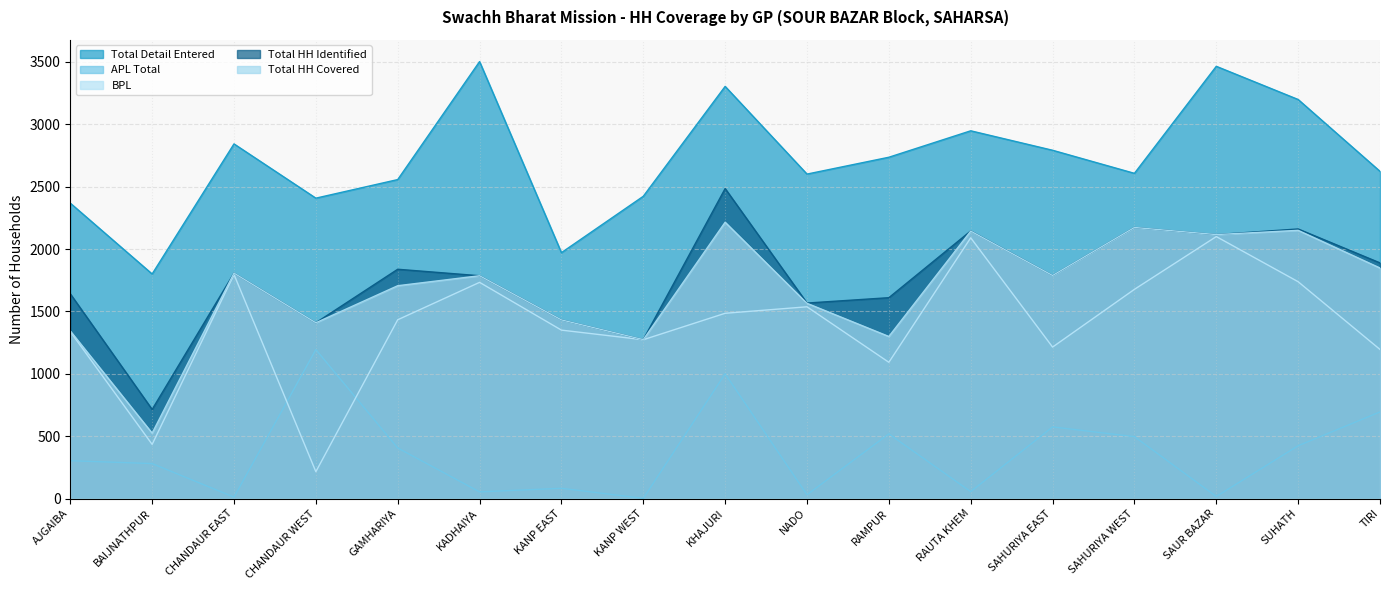

What is the value of the APL Total point at the 7th from the left?

82